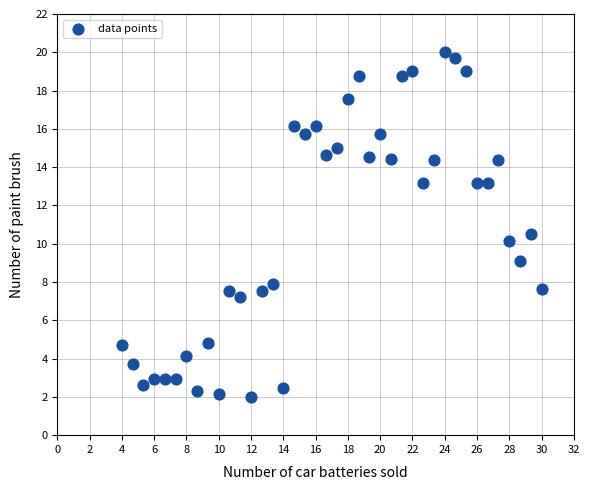

What Y value in the scatter plot is closest to 11?

10.5